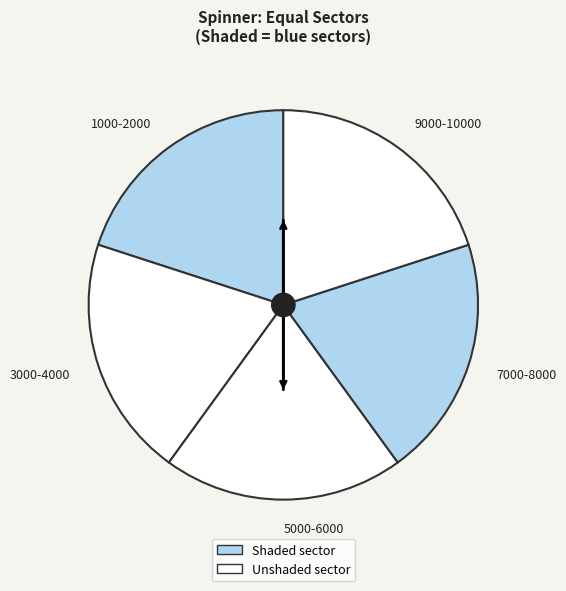

The 3000-4000 slice represents 20% of the pie. True or false?

True